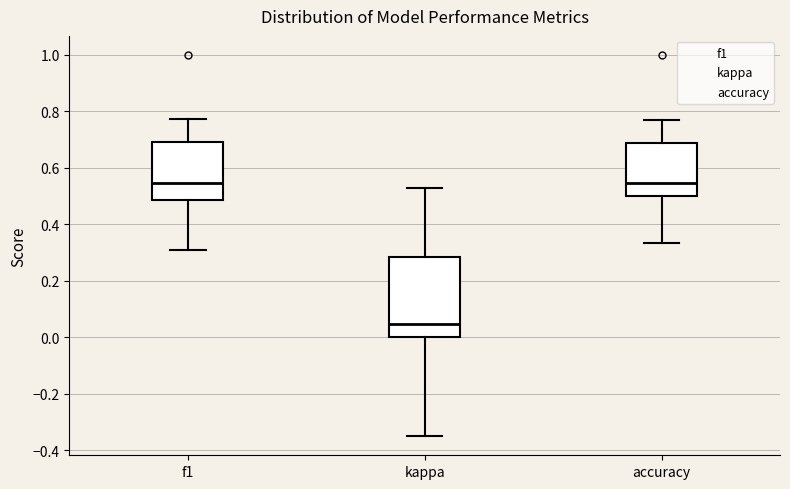

Where does the lower whisker of the box for kappa end on the y-axis? The values are not printed on the chart, so give them approximately, as read against the axis.

-0.34